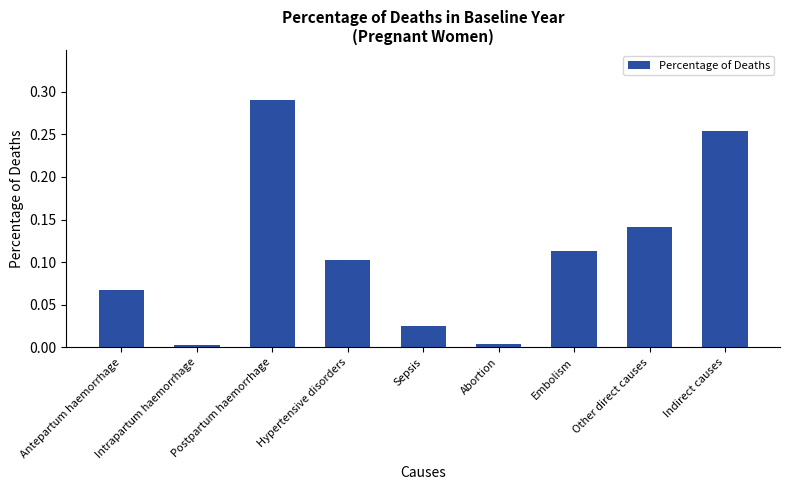

What is the sum of the values at Postpartum haemorrhage and Embolism?

0.4